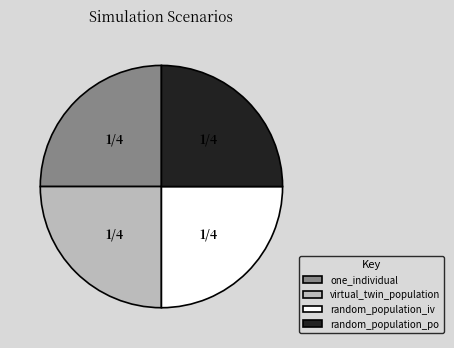

How many slices are in this pie chart?

4